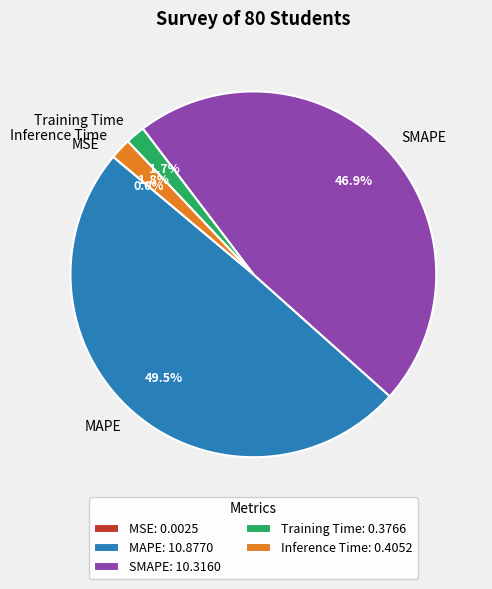

Is the sum of SMAPE and Inference Time greater than half?

No